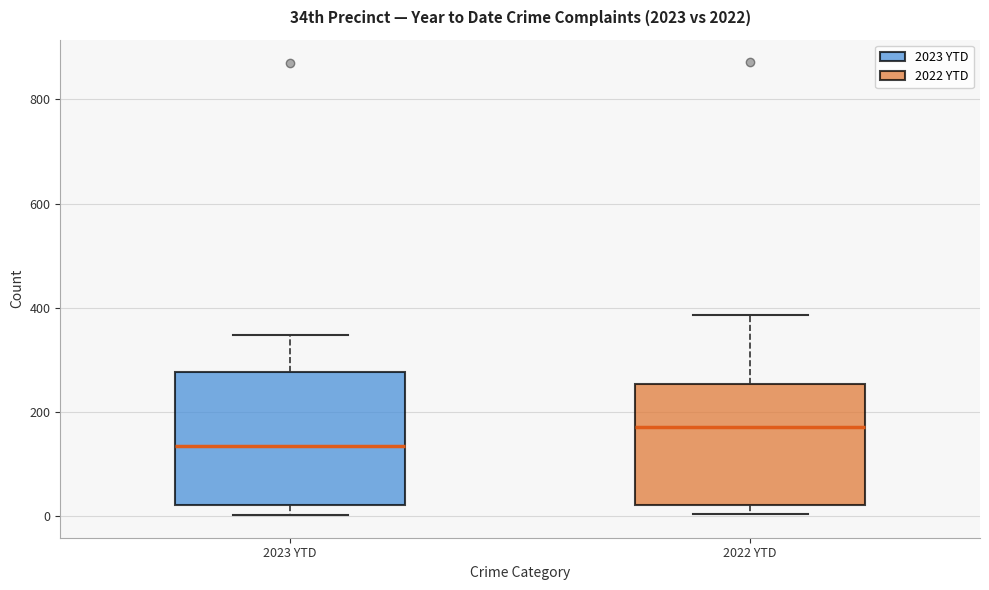

Which box has the highest median line?

2022 YTD